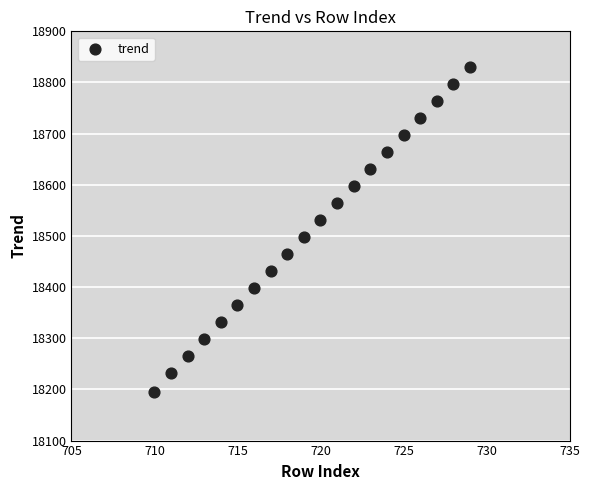

What is the range of X values (max minus min)?

19.0